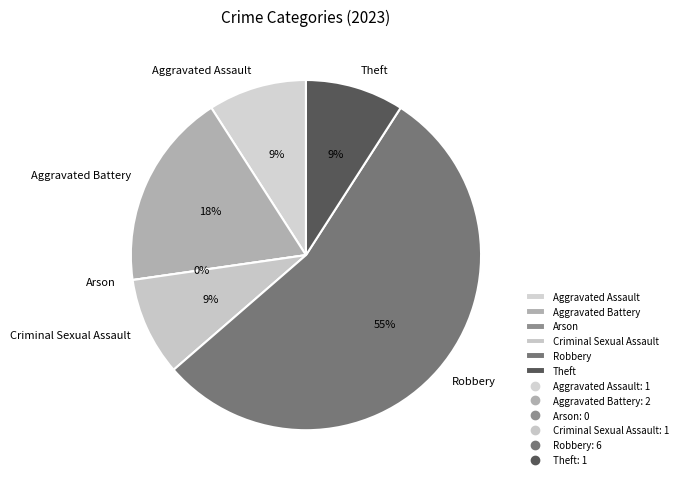

What is the change in value from Aggravated Battery to Theft?

-1